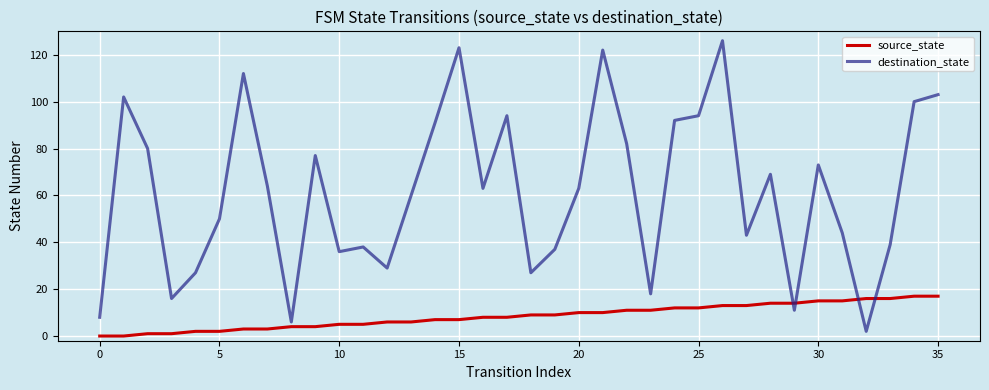

Which series has the widest spread of values?

destination_state